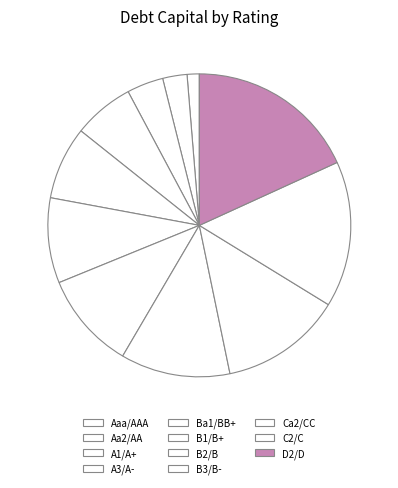

To the nearest percent, what is the combined percentage of Ba1/BB+ and Aaa/AAA?

9%